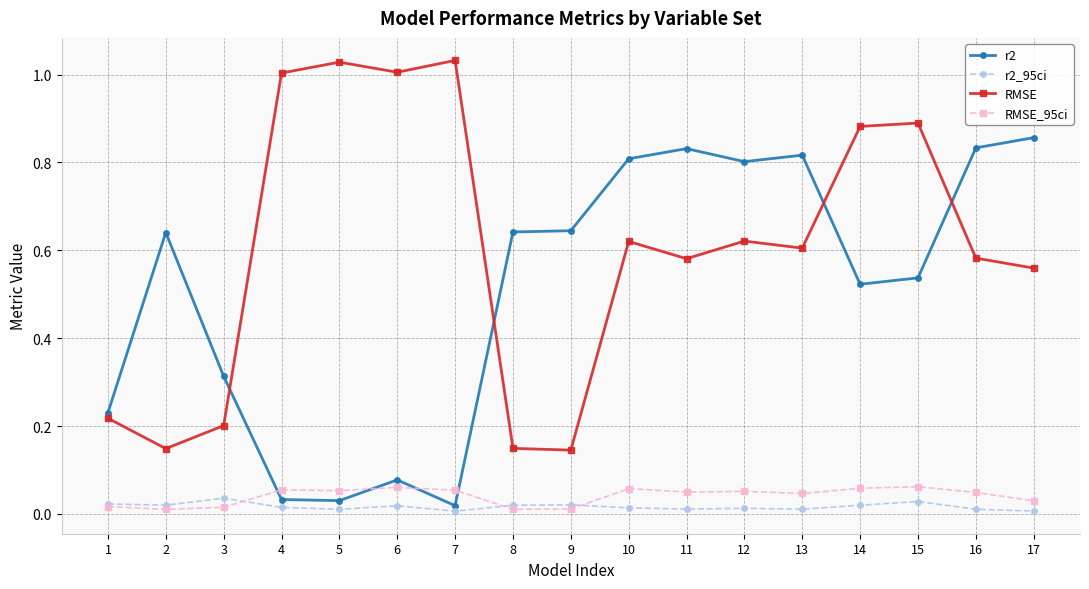

The value of RMSE at 14 is 1.4. True or false?

False